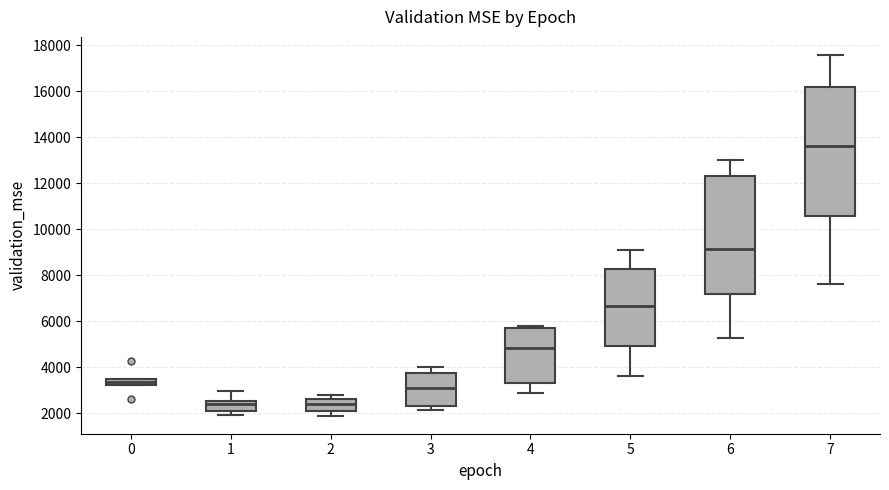

Which box is the tallest, from its lower edge to its upper edge?

7